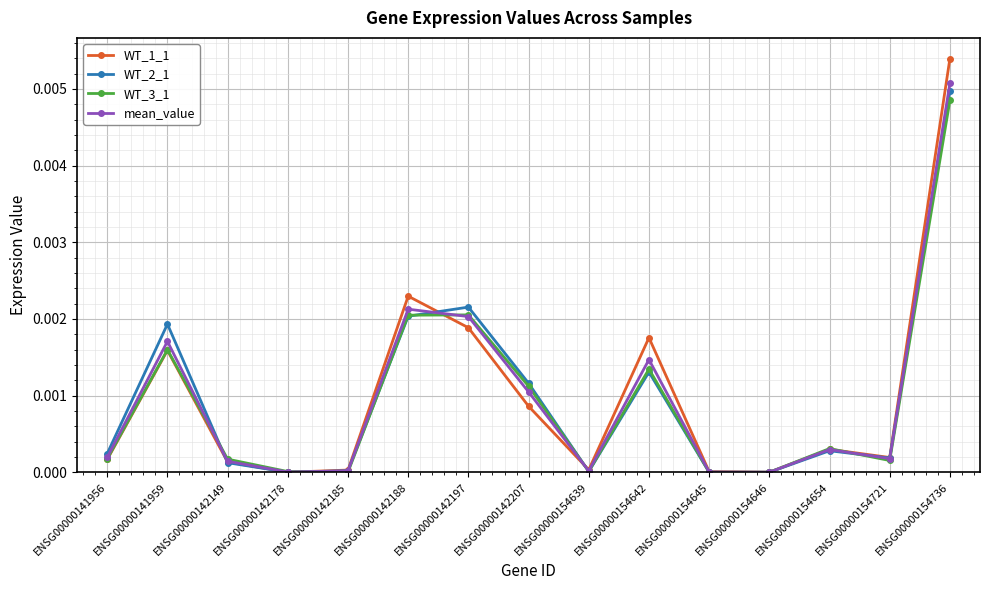

Is the value of WT_1_1 at ENSG00000154642 greater than the value of WT_2_1 at ENSG00000141956?

Yes